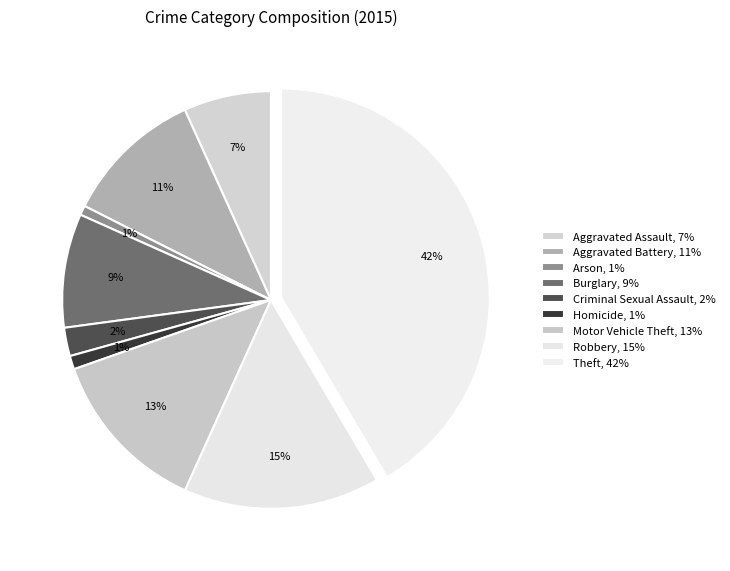

How many slices are in this pie chart?

9